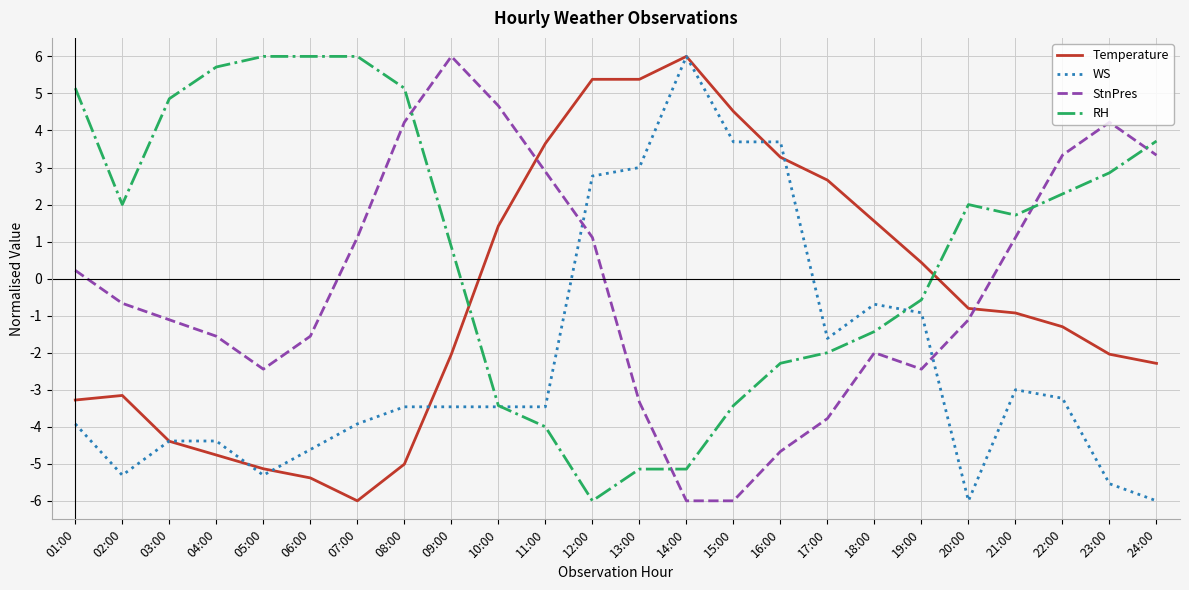

What position from the left is 18:00?

18